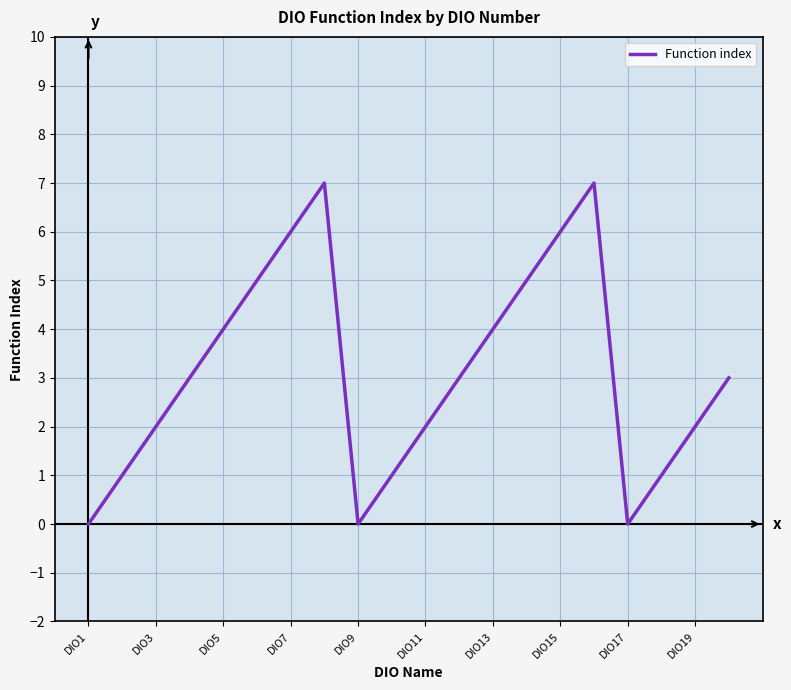

Reading left to right, what are all the values shown in this chart?

0	1	2	3	4	5	6	7	0	1	2	3	4	5	6	7	0	1	2	3